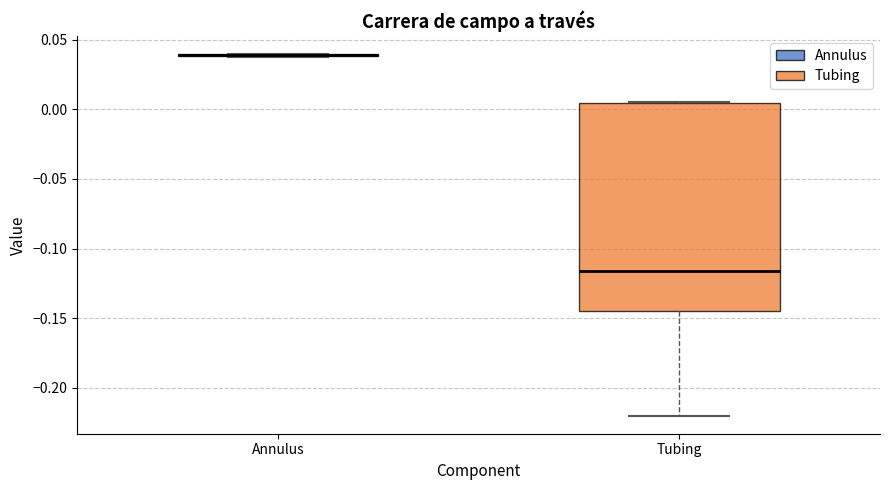

Where does the median line of the box for Tubing sit on the y-axis? The values are not printed on the chart, so give them approximately, as read against the axis.

-0.115